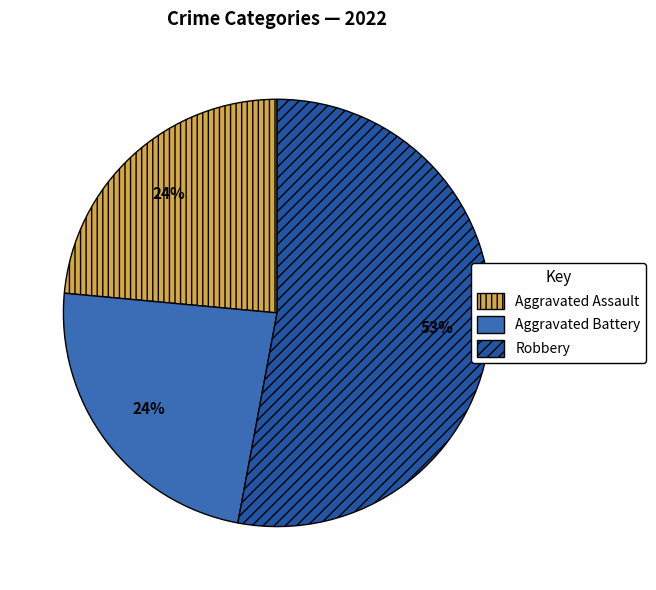

Which category accounts for the majority?

Robbery